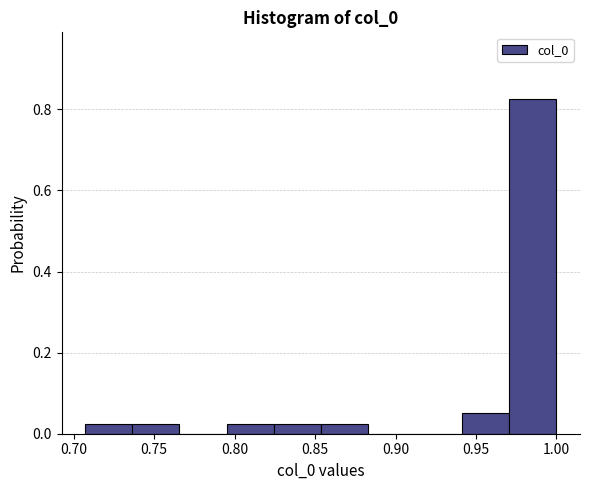

Reading left to right, transcribe this chart: for each bar, give the range it covers on the x-axis and its height. Neither the bar edges nor the heights are printed on the chart, so give them approximately, as read against the axes.

0.705 to 0.735: 0.02
0.735 to 0.765: 0.02
0.765 to 0.795: 0
0.795 to 0.825: 0.02
0.825 to 0.855: 0.02
0.855 to 0.885: 0.02
0.885 to 0.910: 0
0.910 to 0.940: 0
0.940 to 0.970: 0.06
0.970 to 1.000: 0.82